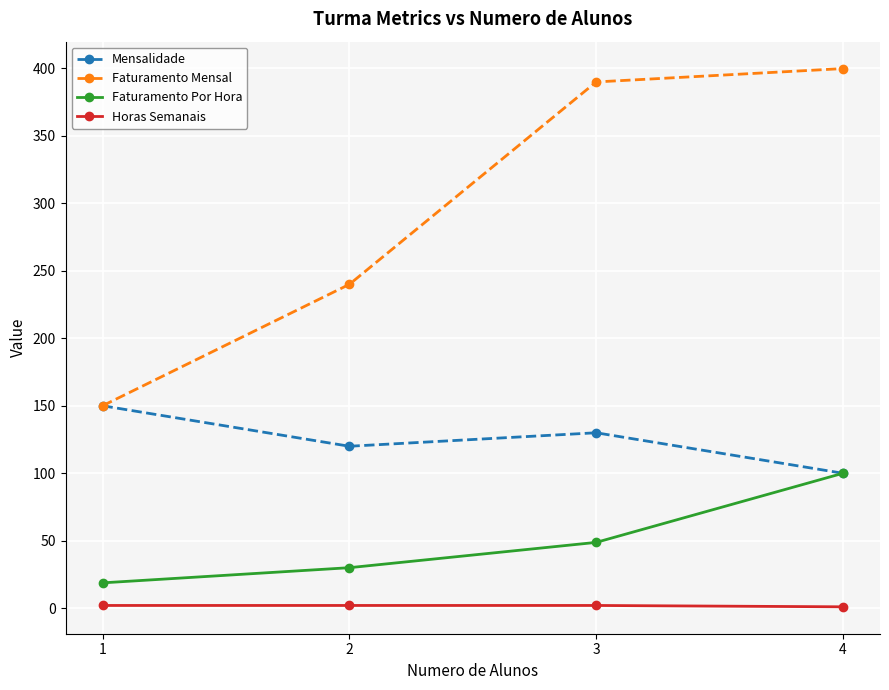

Which series has the widest spread of values?

Faturamento Mensal